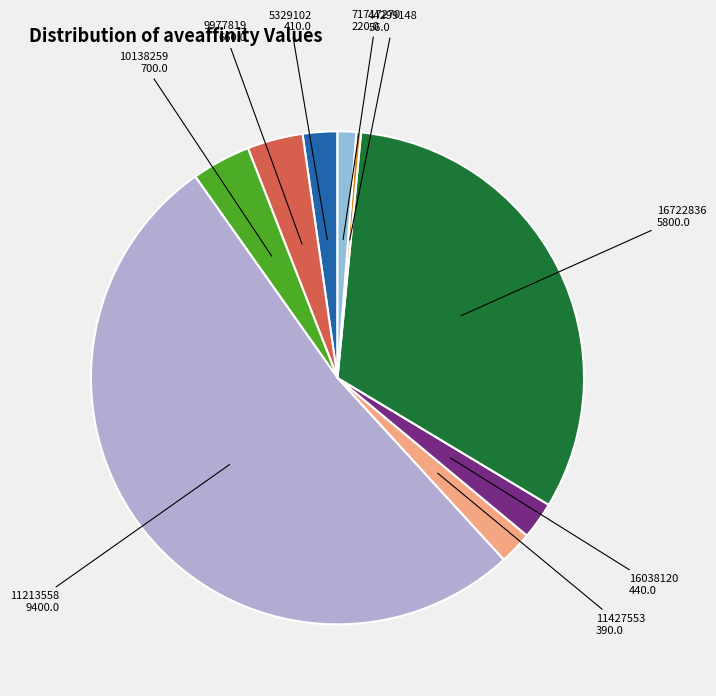

Is there any slice that represents more than half of the pie?

Yes